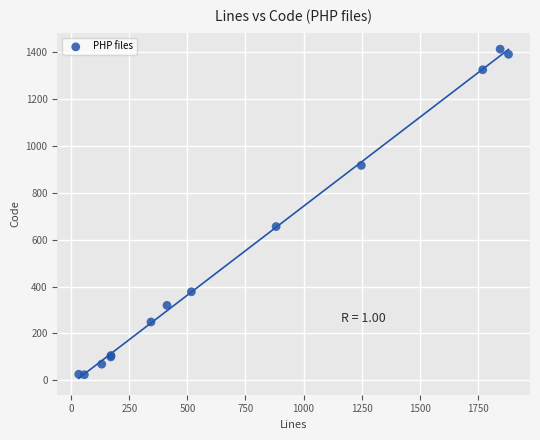

What Y value in the scatter plot is closest to 718?

656